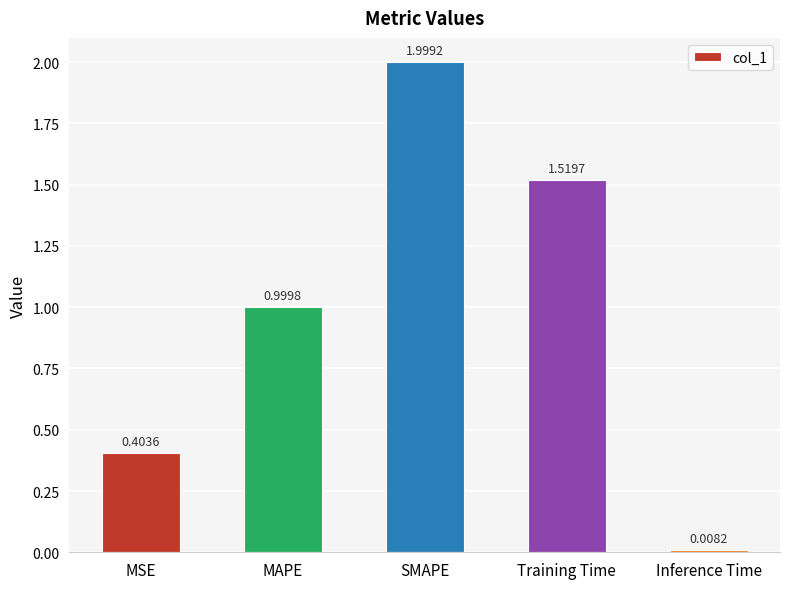

At which label is the value closest to 1?

MAPE